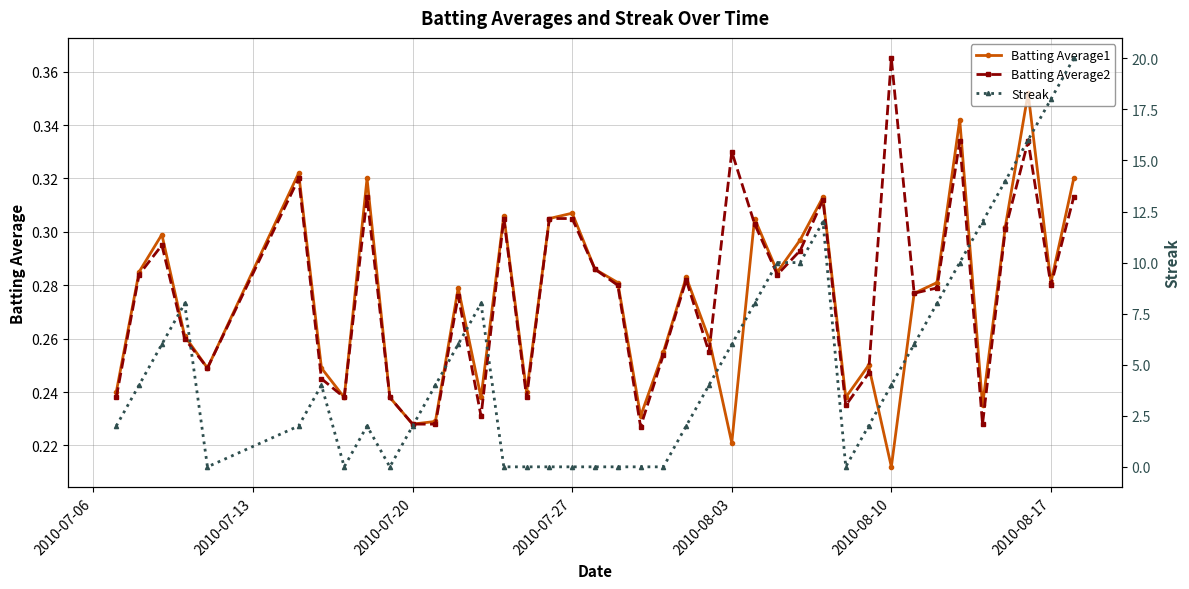

True or false: Batting Average1 has more than 1 interior local peaks.

True